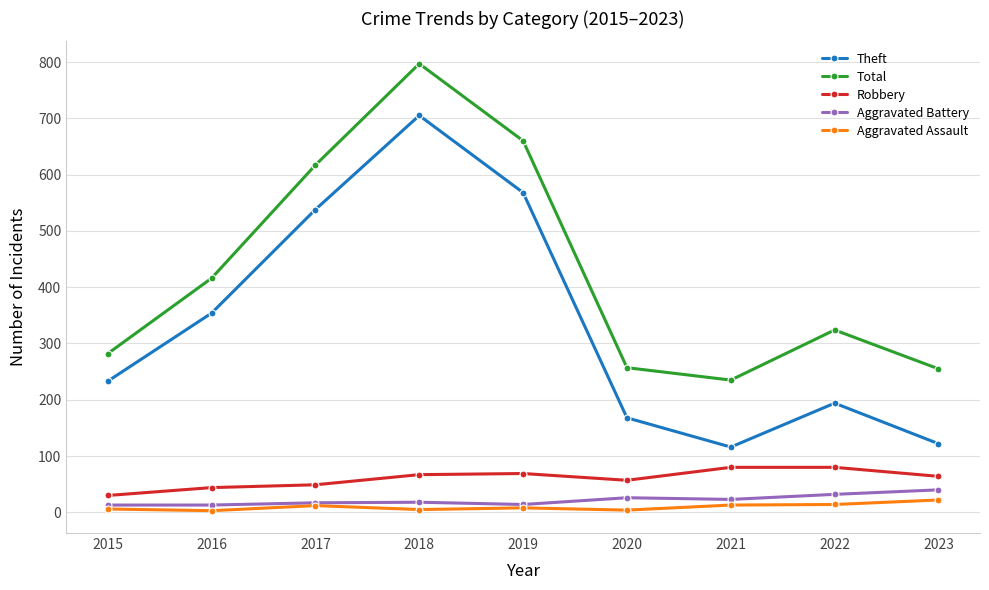

True or false: Theft and Aggravated Battery cross at least once.

False